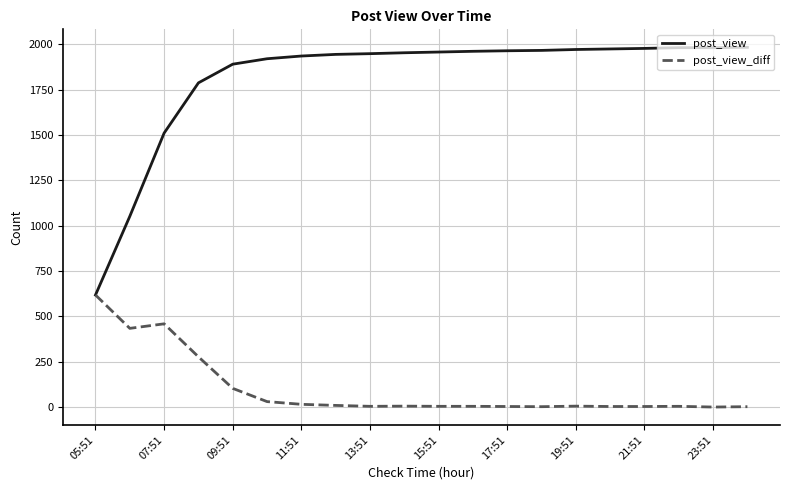

Rank the series by their average value, from highest to lowest.

post_view, post_view_diff